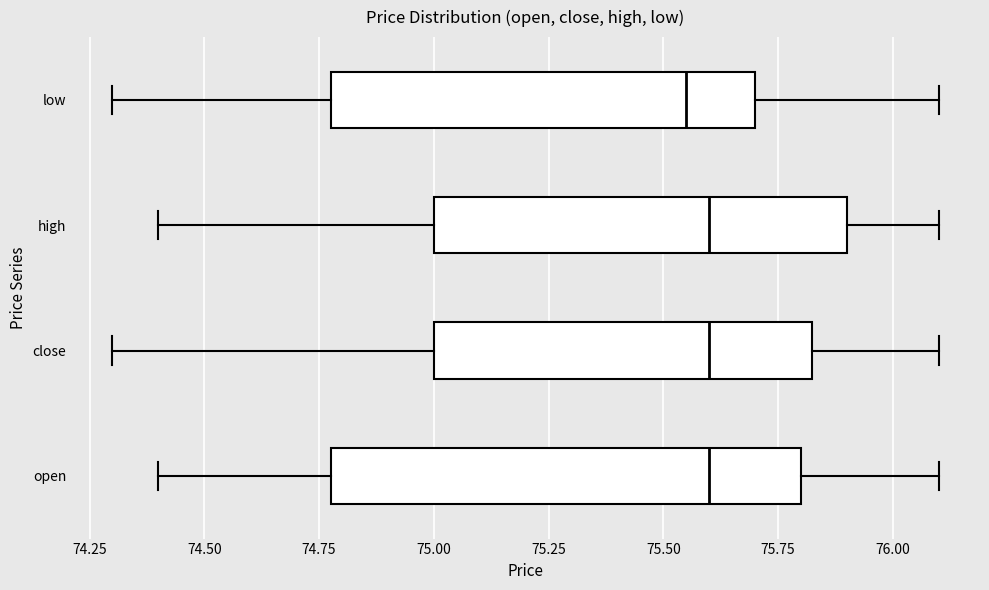

Reading bottom to top, read every box against the x-axis: the position of its median line, the range the box covers, and the ends of its whiskers. The values are not printed on the chart, so give them approximately, as read against the axis.

open: median 75.60, box 74.80 to 75.80, whiskers 74.40 to 76.10
close: median 75.60, box 75.00 to 75.85, whiskers 74.30 to 76.10
high: median 75.60, box 75.00 to 75.90, whiskers 74.40 to 76.10
low: median 75.55, box 74.80 to 75.70, whiskers 74.30 to 76.10